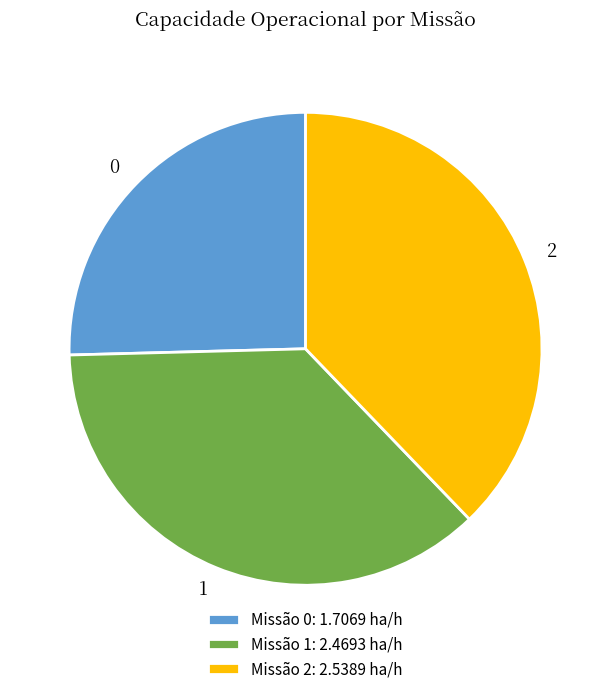

Which has a higher value, Missão 2: 2.5389 ha/h or Missão 1: 2.4693 ha/h?

Missão 2: 2.5389 ha/h